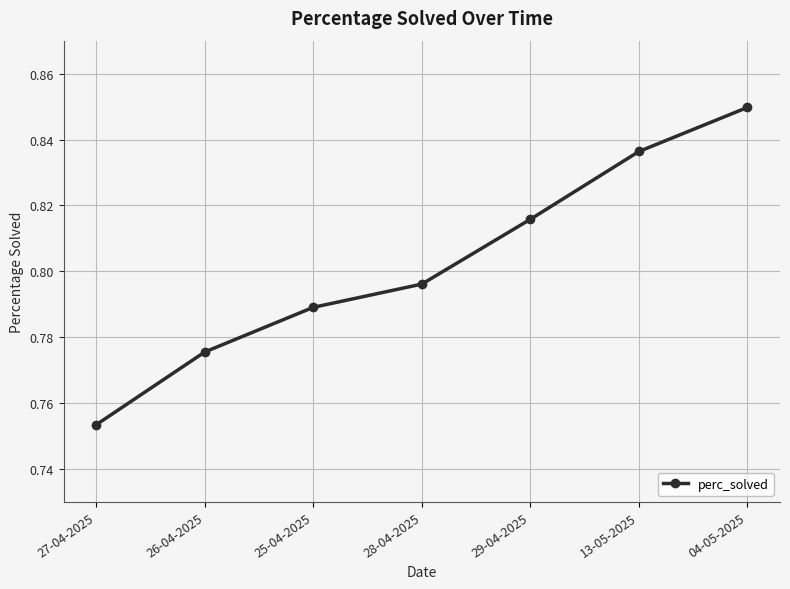

Where is the data nearest to the value 0?

27-04-2025